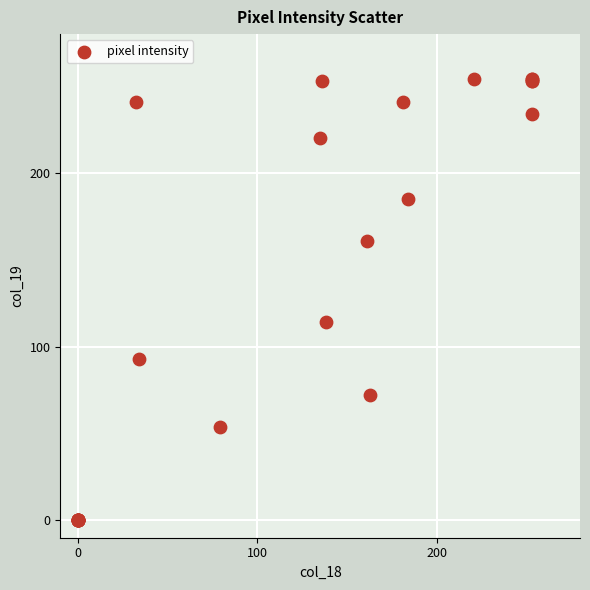

What Y value in the scatter plot is closest to 127?

114